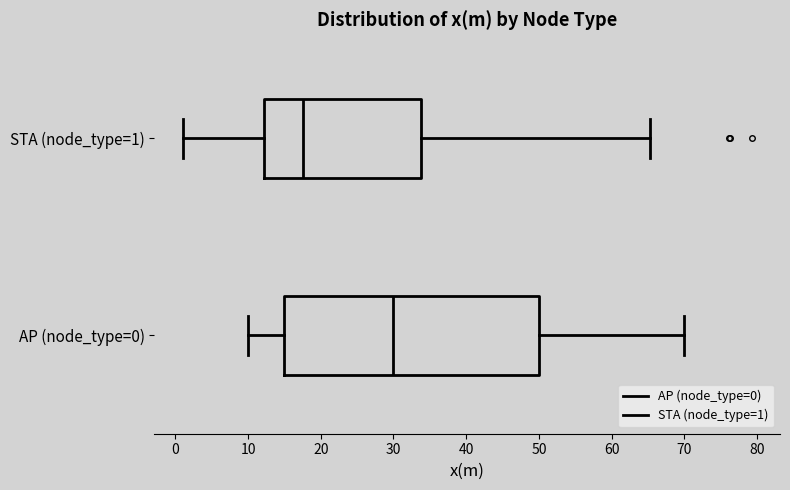

Which box is the widest, from its left edge to its right edge?

AP (node_type=0)